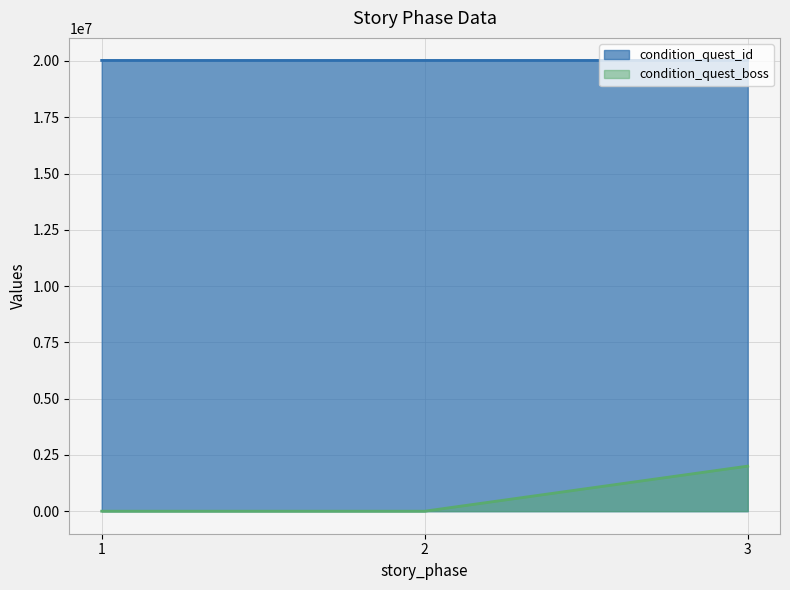

How many values in condition_quest_boss are above zero?

1